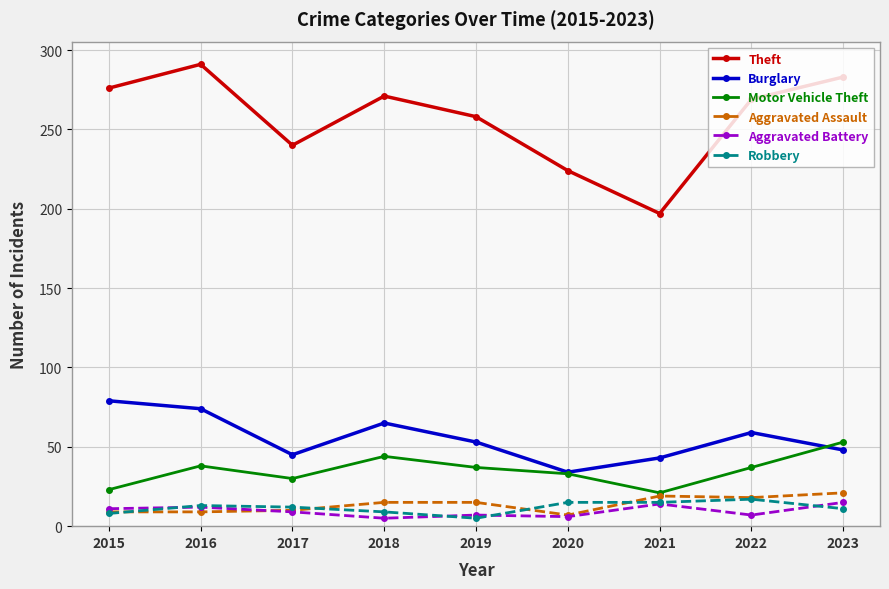

What is the difference between the Burglary values at 2020 and 2019?

19